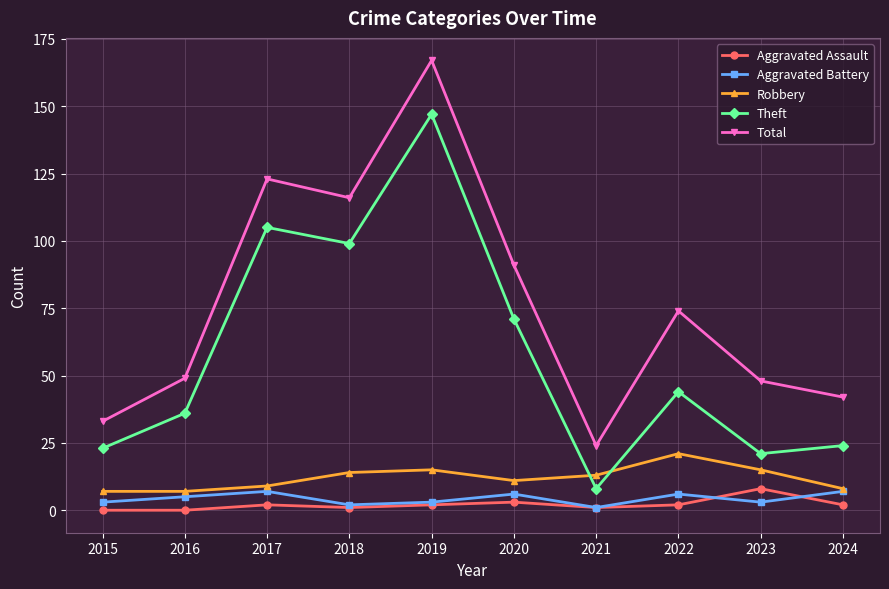

Between which two adjacent categories do Theft and Robbery first intersect?

2020 and 2021